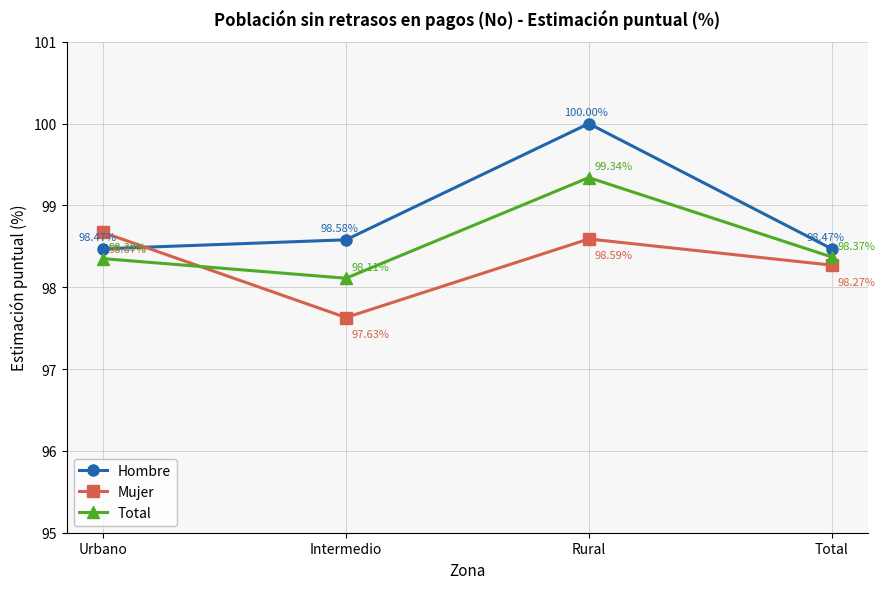

List the series in order of their overall mean, lowest first.

Mujer, Total, Hombre